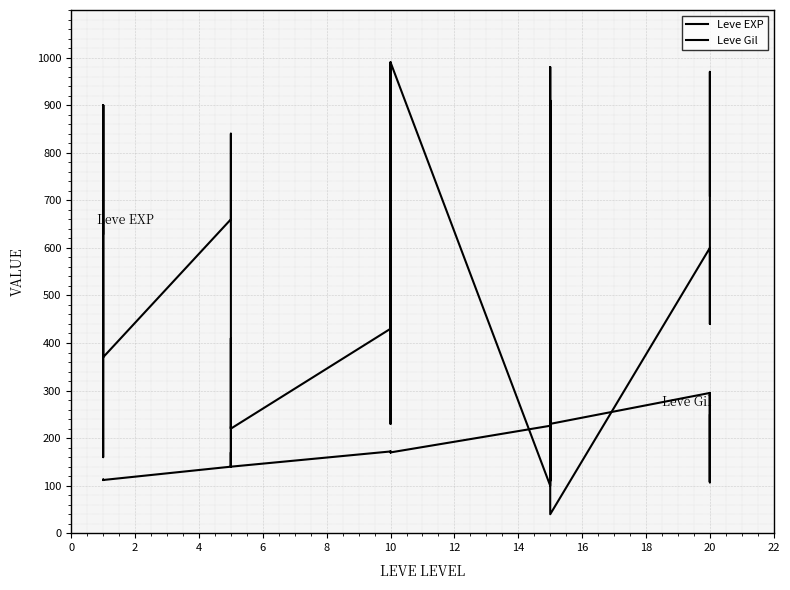

Between 22 and 8, which is larger?

22